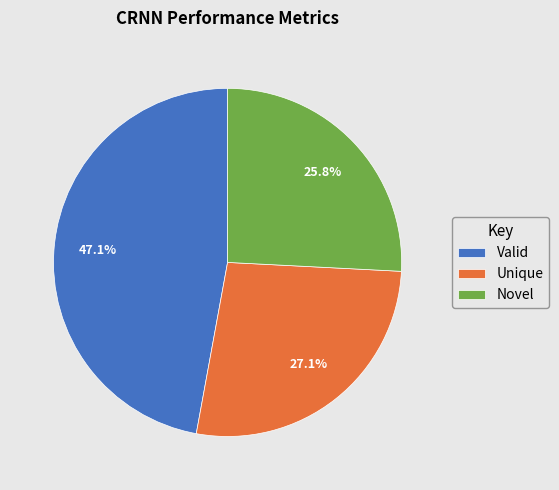

Rank the categories by value from lowest to highest.

Novel, Unique, Valid